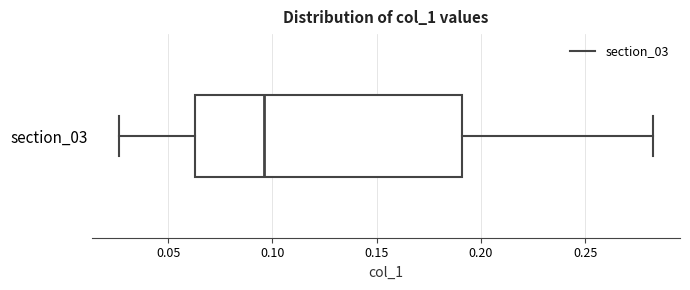

Transcribe this box plot: give where the median line is, the range the box spans, and where the two whiskers end, as read against the x-axis. The values are not printed on the chart, so give them approximately, as read against the axis.

median 0.095, box 0.065 to 0.190, whiskers 0.025 to 0.285